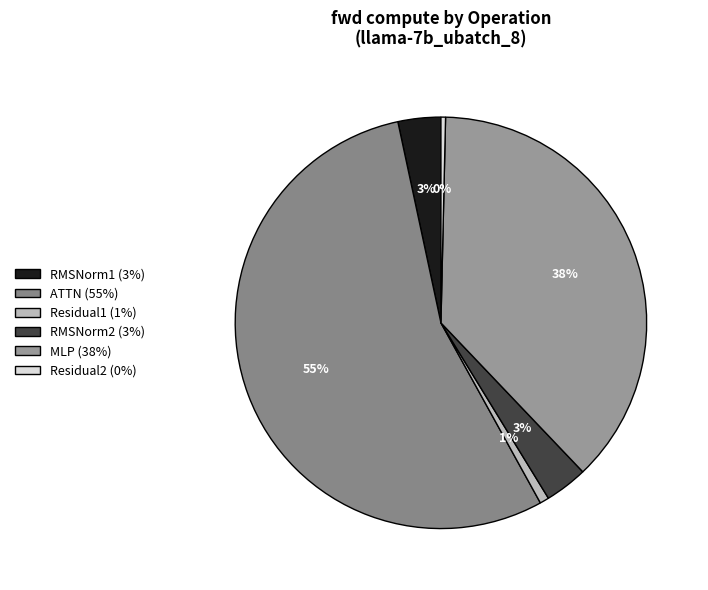

Does MLP represent more than half of the total?

No